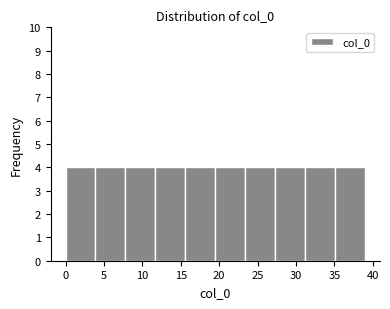

Reading left to right, transcribe this chart: for each bar, give the range it covers on the x-axis and its height. Neither the bar edges nor the heights are printed on the chart, so give them approximately, as read against the axes.

0.0 to 3.9: 4
3.9 to 7.8: 4
7.8 to 11.7: 4
11.7 to 15.6: 4
15.6 to 19.5: 4
19.5 to 23.4: 4
23.4 to 27.3: 4
27.3 to 31.2: 4
31.2 to 35.1: 4
35.1 to 39.0: 4